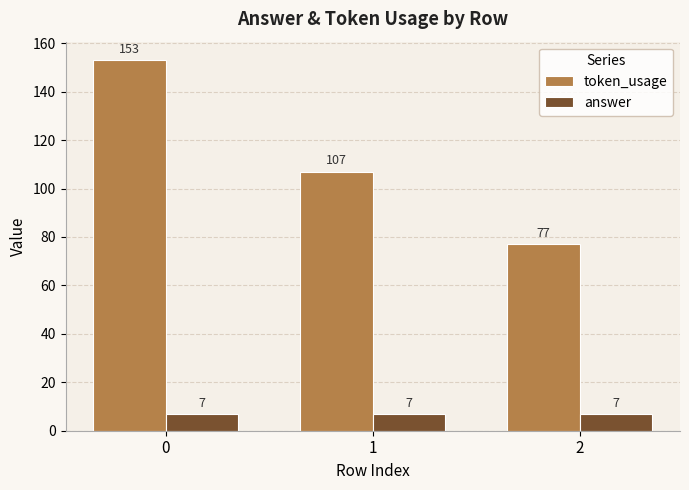

Is the value of token_usage at 1 greater than the value of answer at 0?

Yes